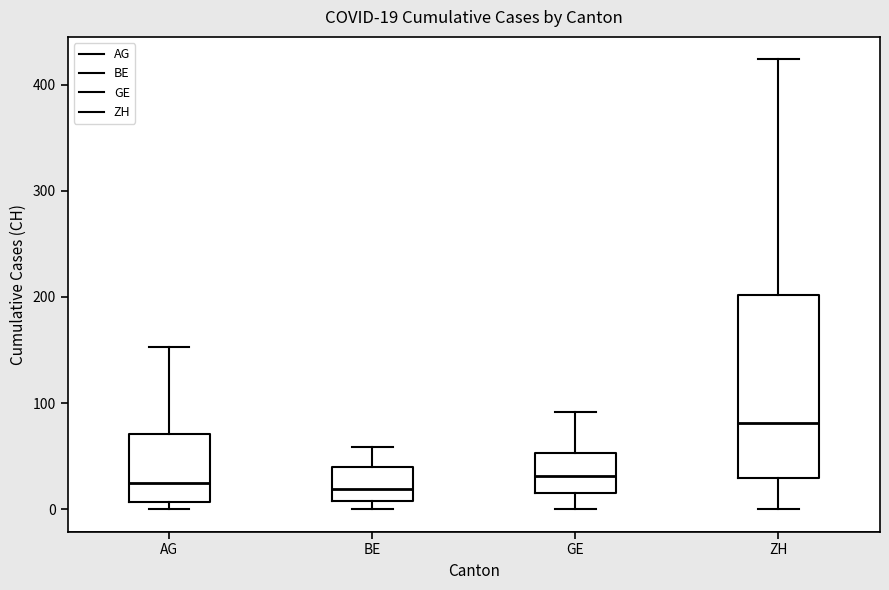

Which box is the tallest, from its lower edge to its upper edge?

ZH